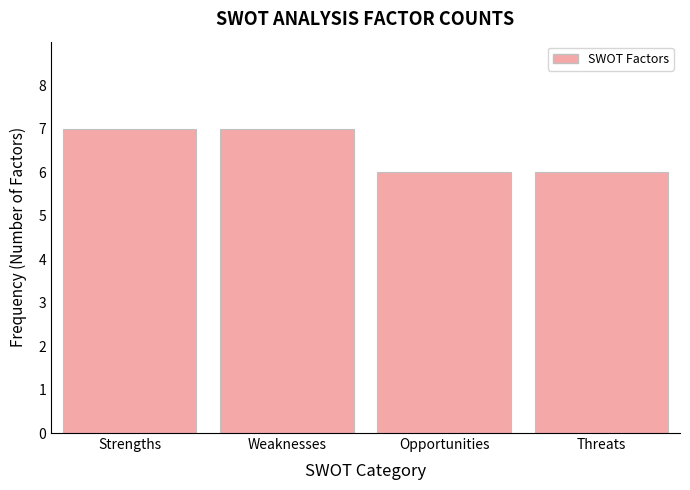

Reading left to right, what are all the values shown in this chart?

Strengths=7	Weaknesses=7	Opportunities=6	Threats=6